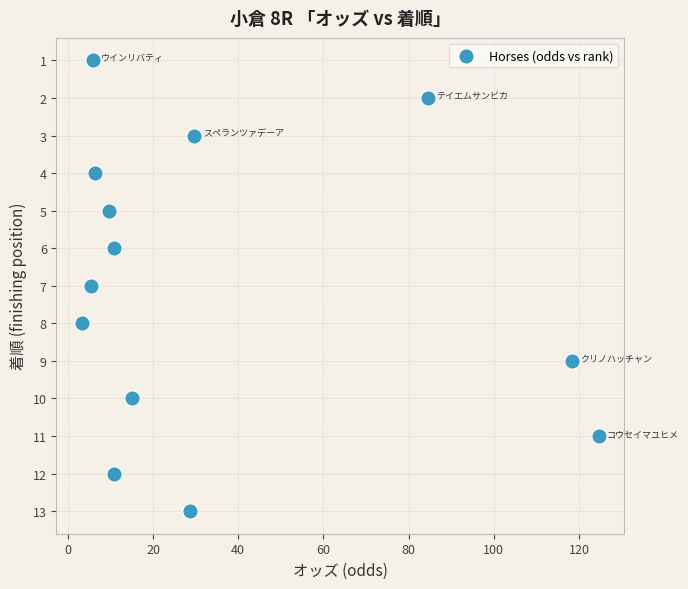

What is the range of Y values (max minus min)?

12